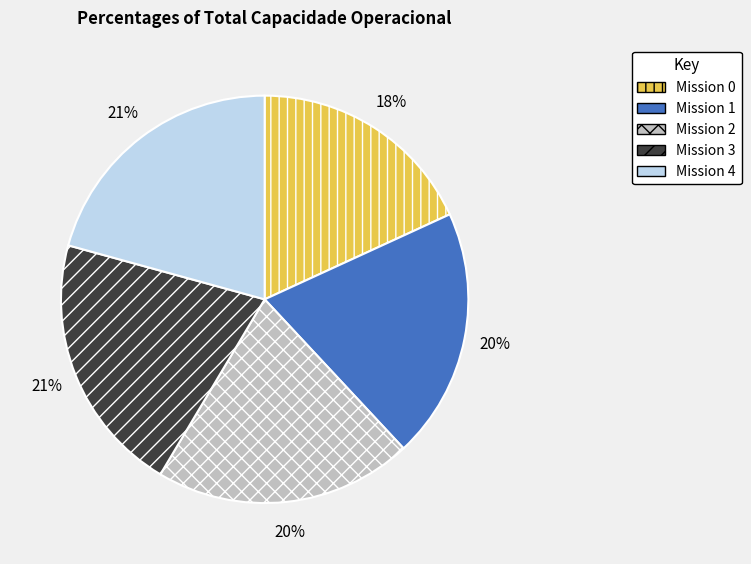

How many segments does this pie chart have?

5